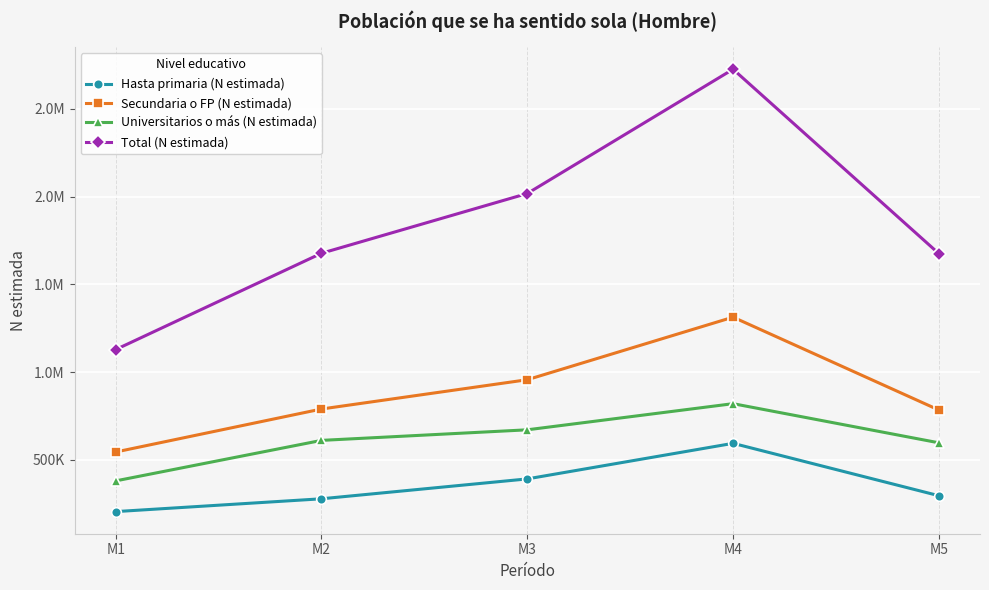

The value of Total (N estimada) at M1 is 434725. True or false?

False